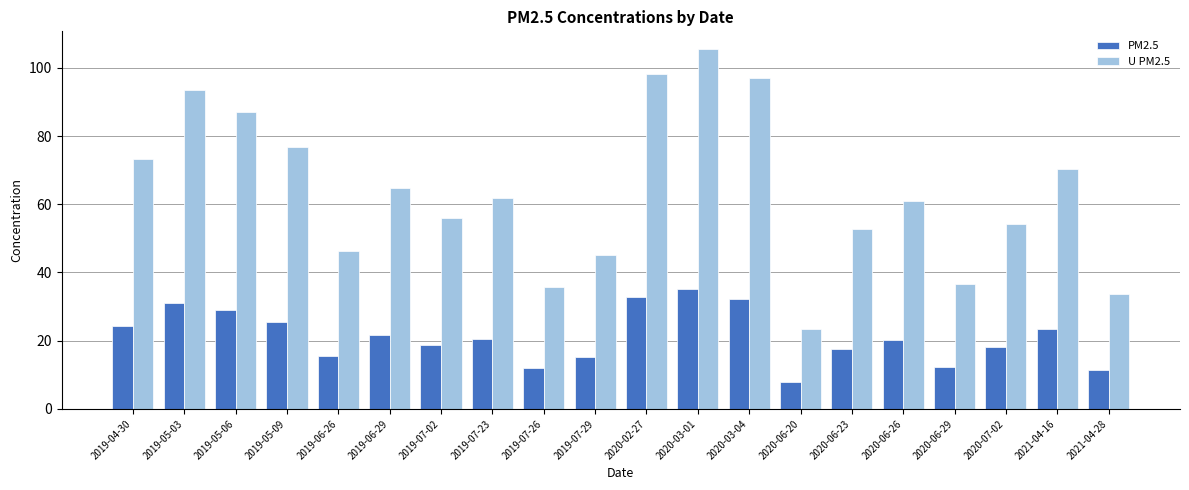

Rank the series by their maximum value, from highest to lowest.

U PM2.5, PM2.5